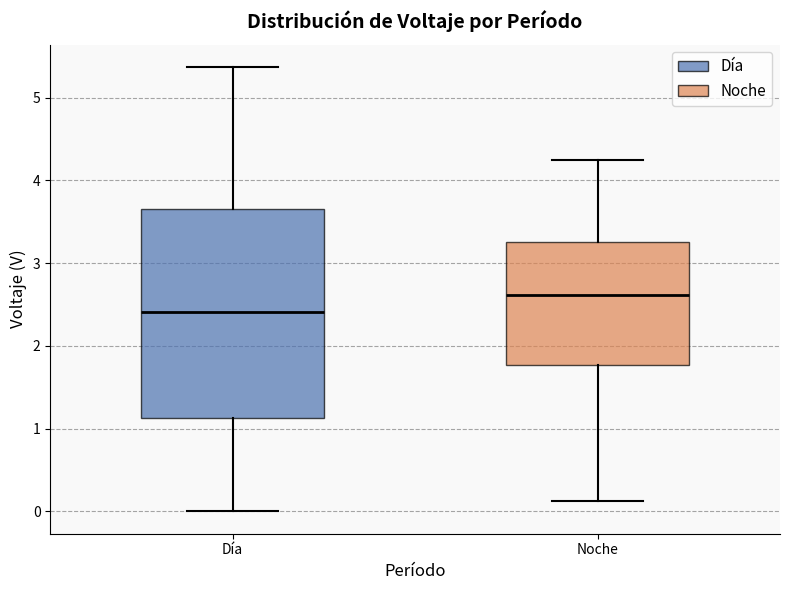

Which box is the tallest, from its lower edge to its upper edge?

Día